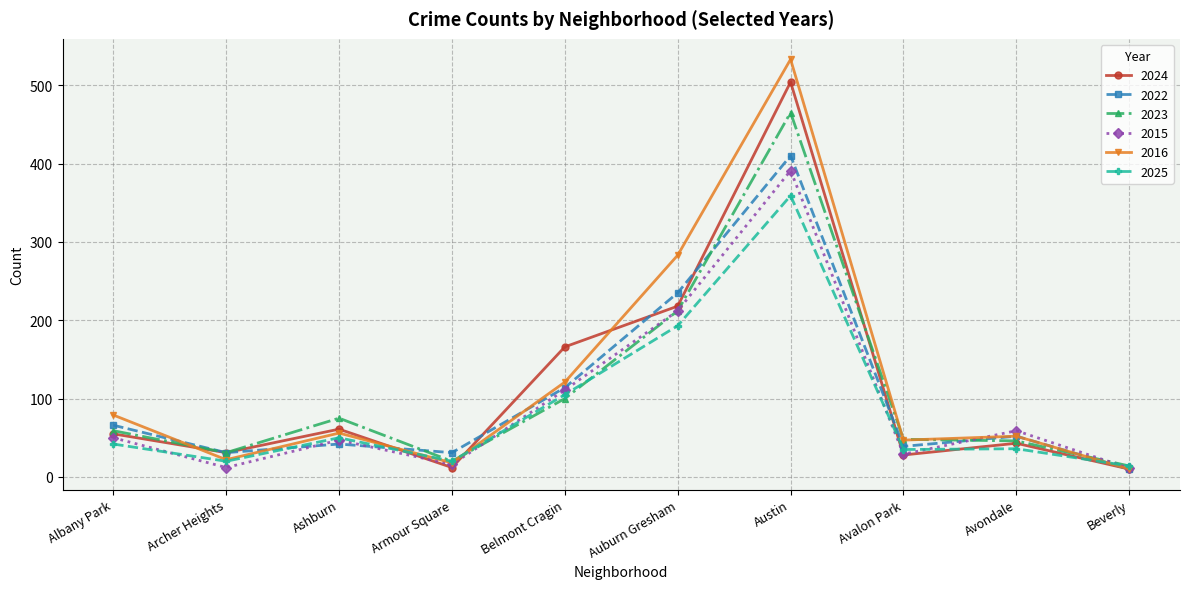

The value of 2023 at Albany Park is 15. True or false?

False